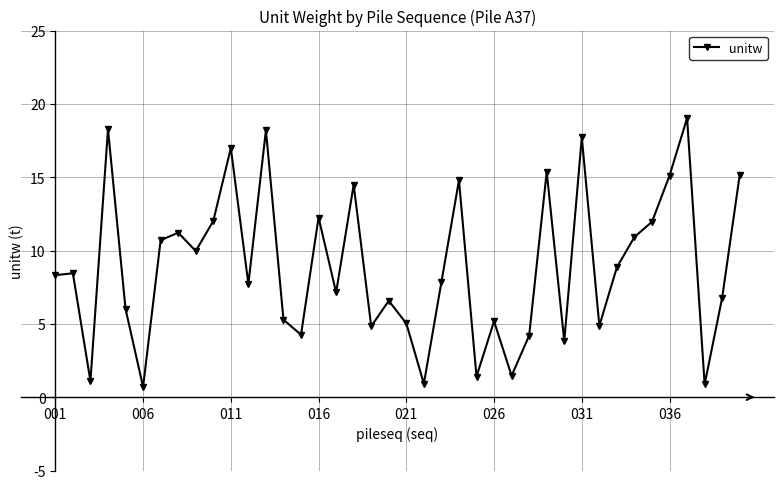

How many points are lower than both their immediate neighbors (excluding endpoints)?

13